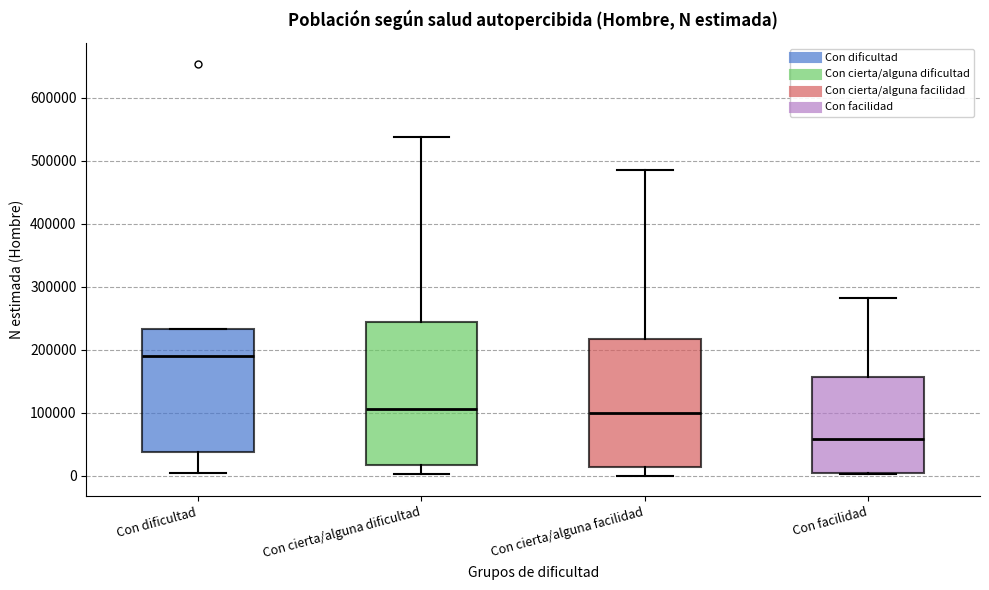

Which box's median line is the lowest?

Con facilidad